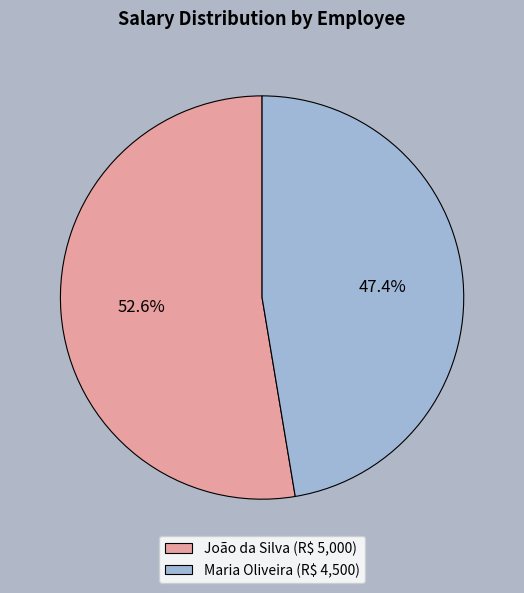

Approximately how many times larger is the value at Maria Oliveira compared to João da Silva?

0.9